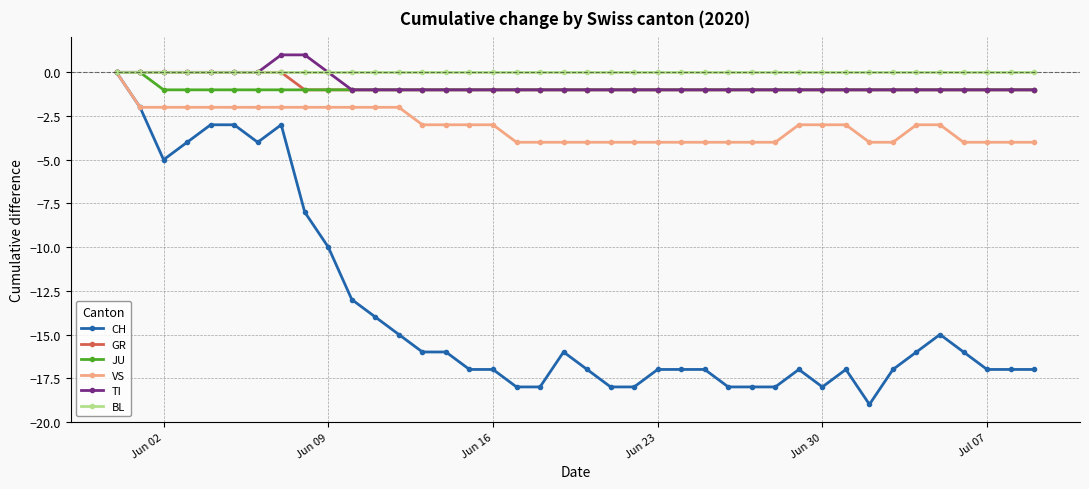

What is the value of the CH point at the 26th from the left?

-17